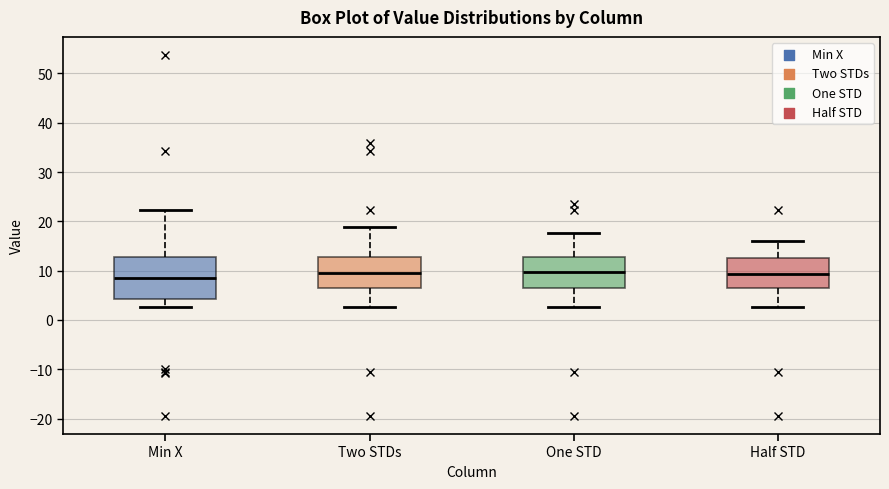

Which box is the tallest, from its lower edge to its upper edge?

Min X